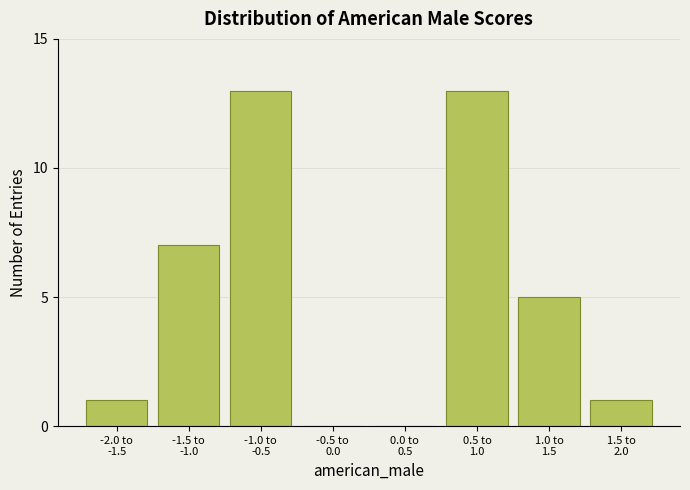

What is the sum of all values?

40